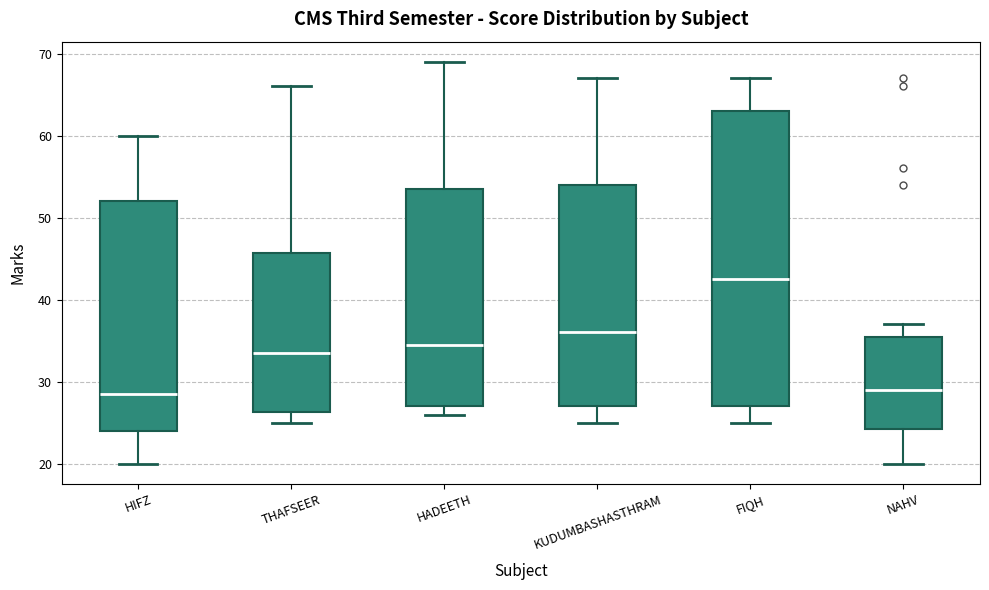

Reading left to right, transcribe this box plot: for each box, give where its median line is, the range the box spans, and where its two whiskers end, as read against the y-axis. The values are not printed on the chart, so give them approximately, as read against the axis.

HIFZ: median 29, box 24 to 52, whiskers 20 to 60
THAFSEER: median 34, box 26 to 46, whiskers 25 to 66
HADEETH: median 35, box 27 to 54, whiskers 26 to 69
KUDUMBASHASTHRAM: median 36, box 27 to 54, whiskers 25 to 67
FIQH: median 43, box 27 to 63, whiskers 25 to 67
NAHV: median 29, box 24 to 36, whiskers 20 to 37